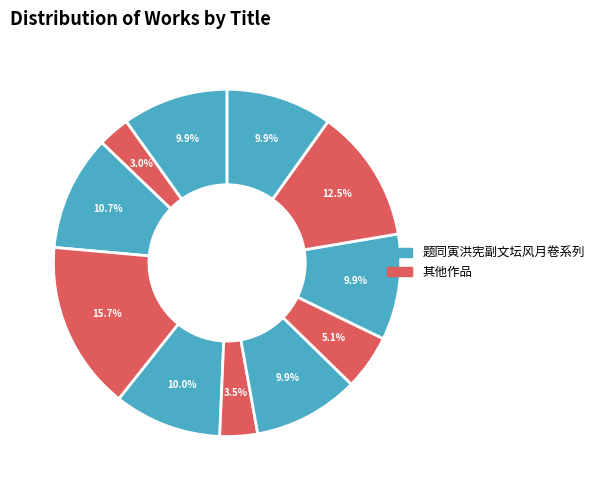

How many slices are in this pie chart?

11